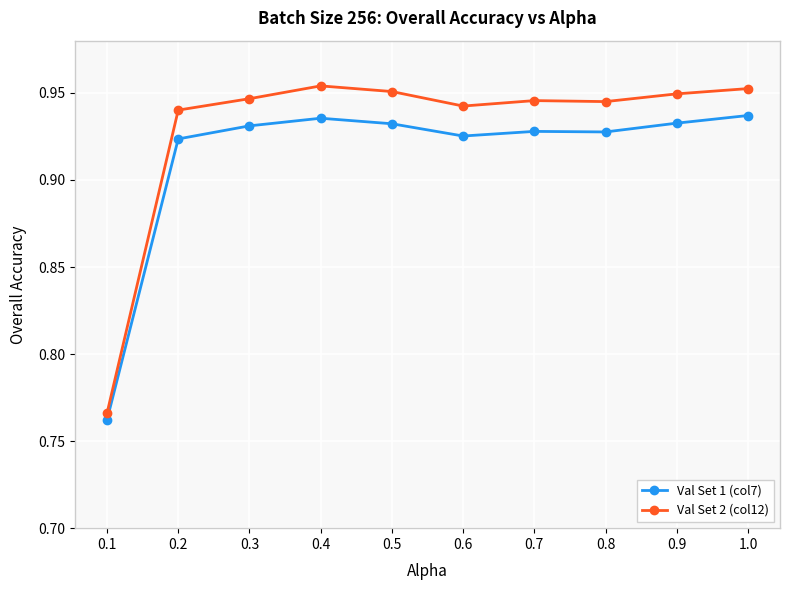

In Val Set 2 (col12), how many points are higher than both neighbors (excluding endpoints)?

2